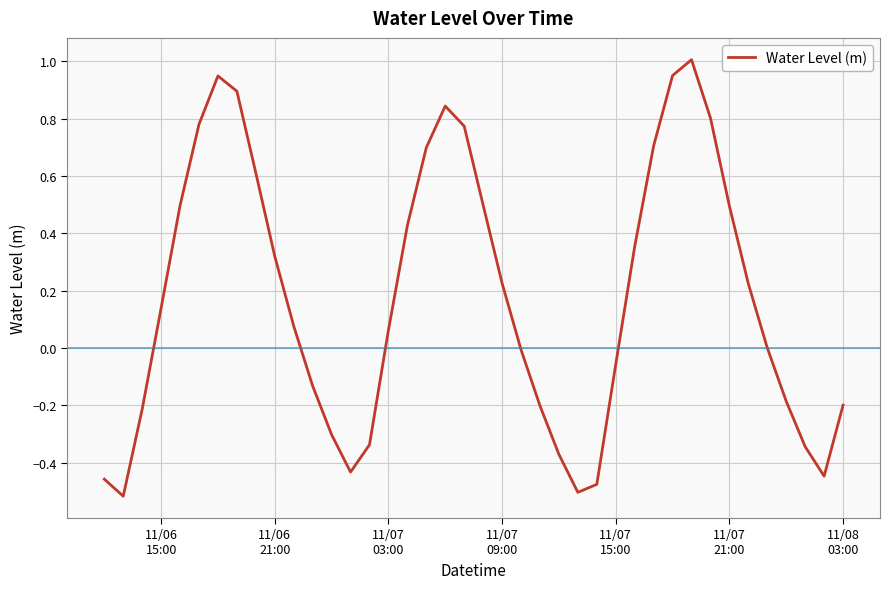

What is the difference between the second highest and minimum values?

1.5